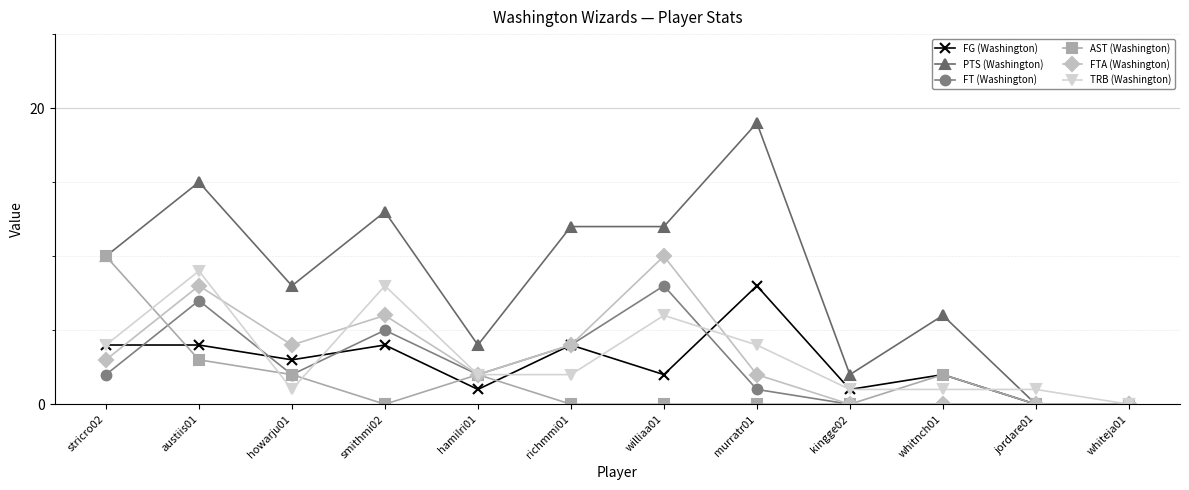

What is the value of the PTS (Washington) point at the 8th from the left?

19